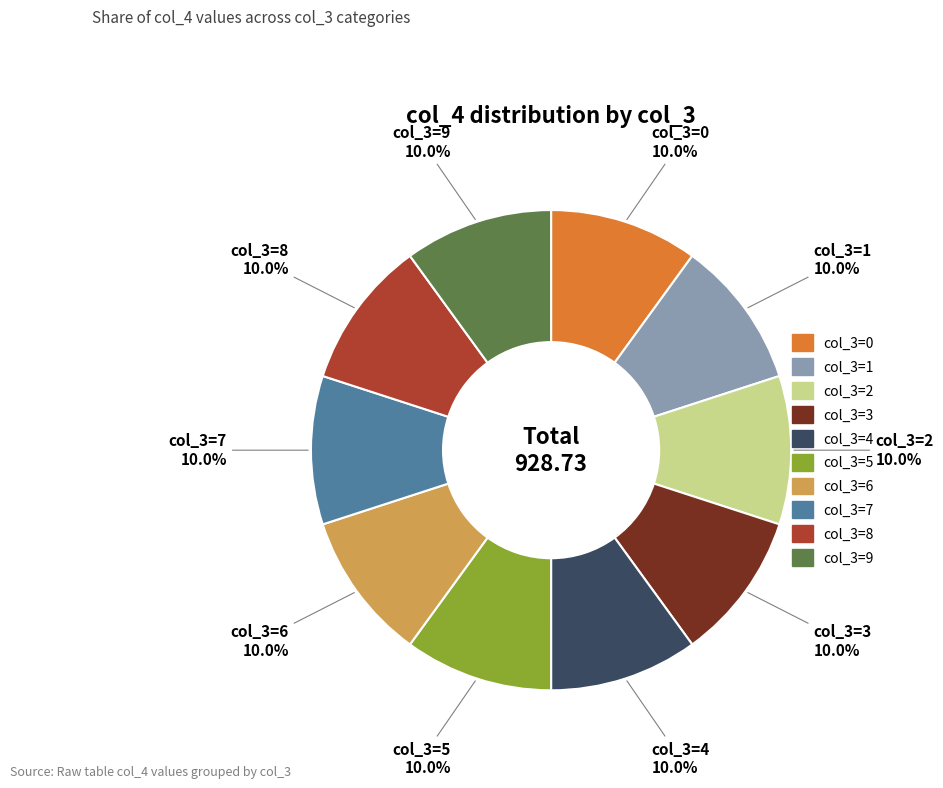

What is the total percentage of col_3=4 and col_3=1?

20.0%